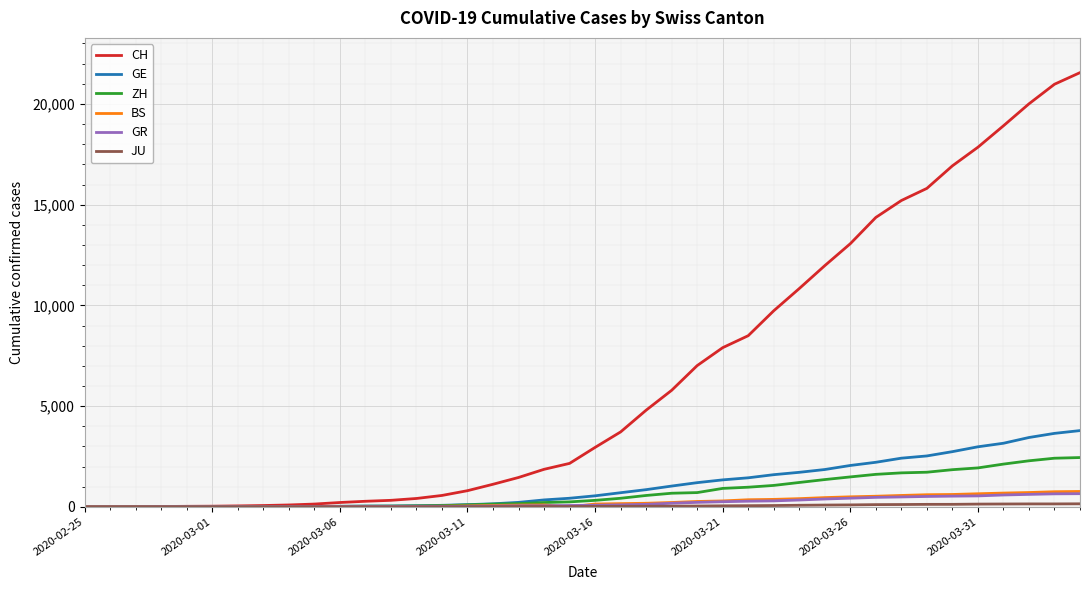

What is the maximum value for GR?

657